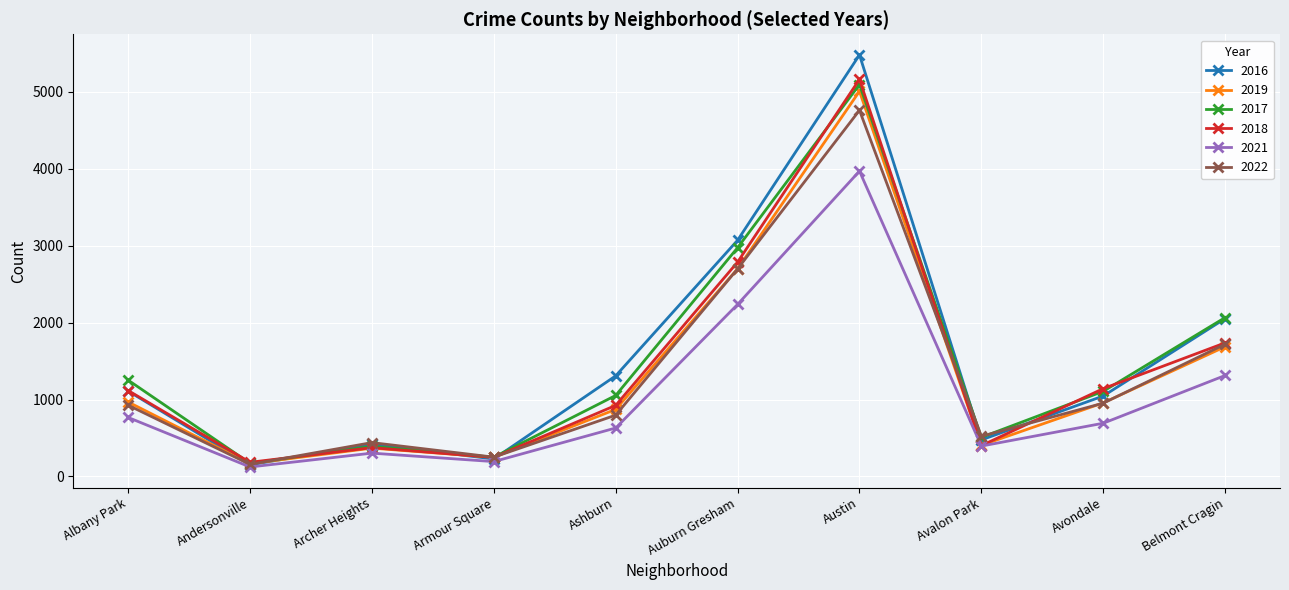

Is it true that 2019 equals 405 at Avalon Park?

True